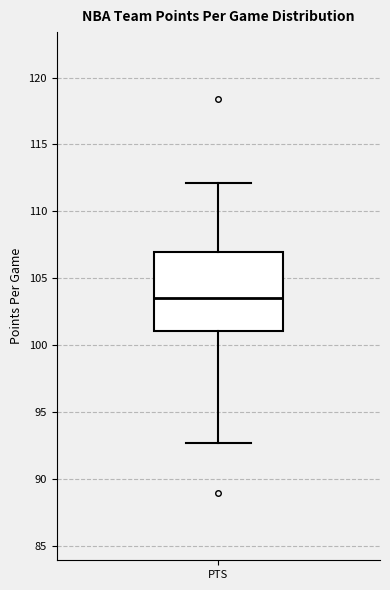

Transcribe this box plot: give where the median line is, the range the box spans, and where the two whiskers end, as read against the y-axis. The values are not printed on the chart, so give them approximately, as read against the axis.

median 103.5, box 101.0 to 107.0, whiskers 92.5 to 112.0